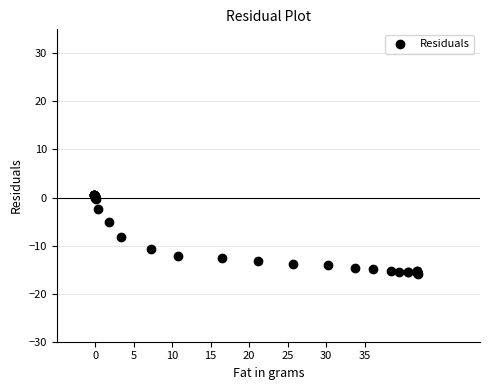

What Y value in the scatter plot is closest to -7?

-8.3